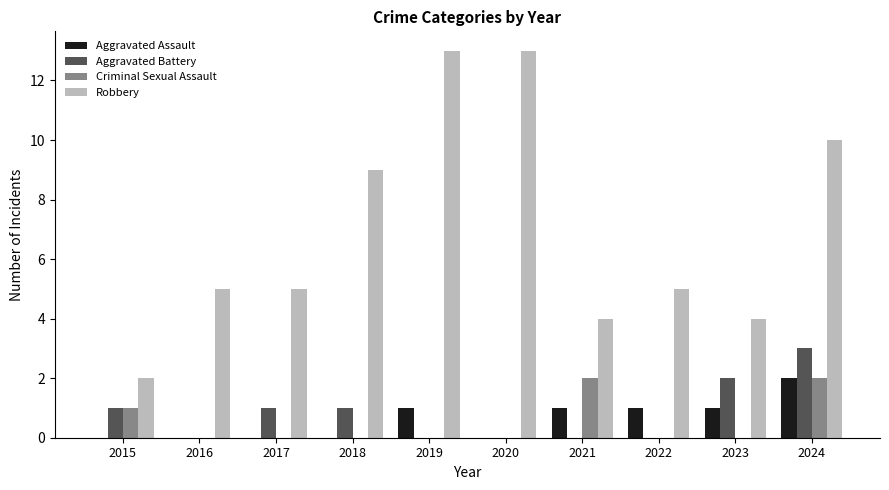

How many data points does each series have?

10